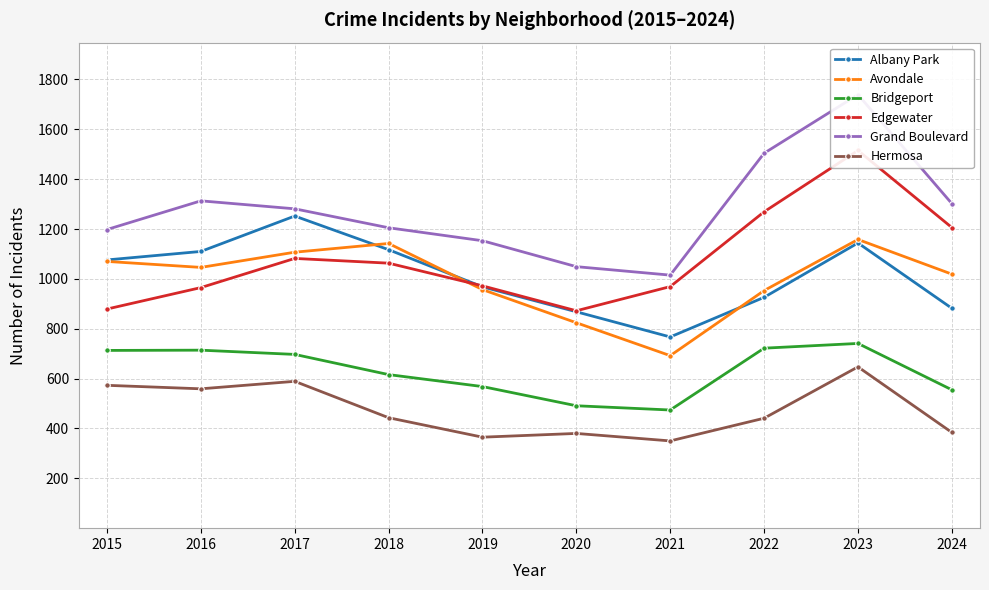

What is the average value of the Hermosa series?

473